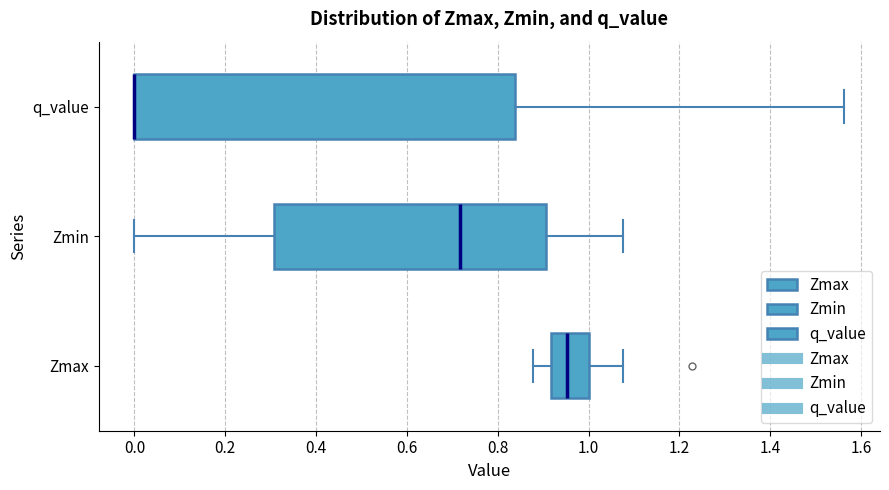

Reading bottom to top, transcribe this box plot: for each box, give where its median line is, the range the box spans, and where its two whiskers end, as read against the x-axis. The values are not printed on the chart, so give them approximately, as read against the axis.

Zmax: median 0.96, box 0.92 to 1.00, whiskers 0.88 to 1.08
Zmin: median 0.72, box 0.30 to 0.90, whiskers 0.00 to 1.08
q_value: median 0.00 (drawn on the box's left edge), box 0.00 to 0.84, whiskers 0.00 to 1.56